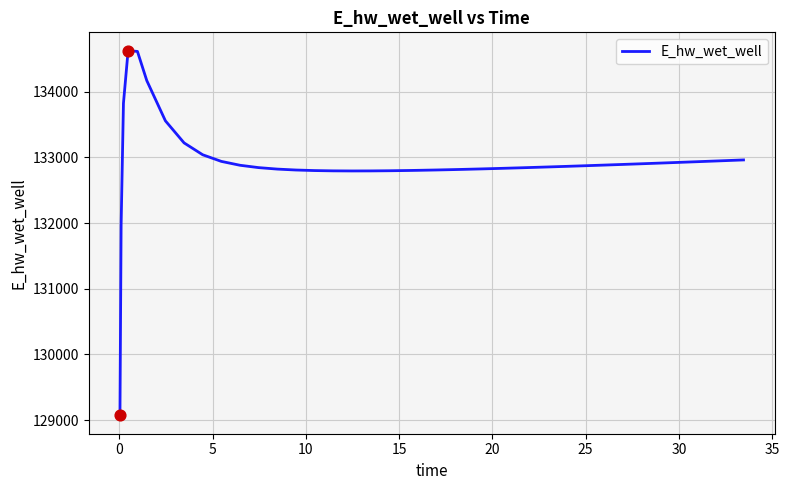

What is the smallest value displayed?

129070.0